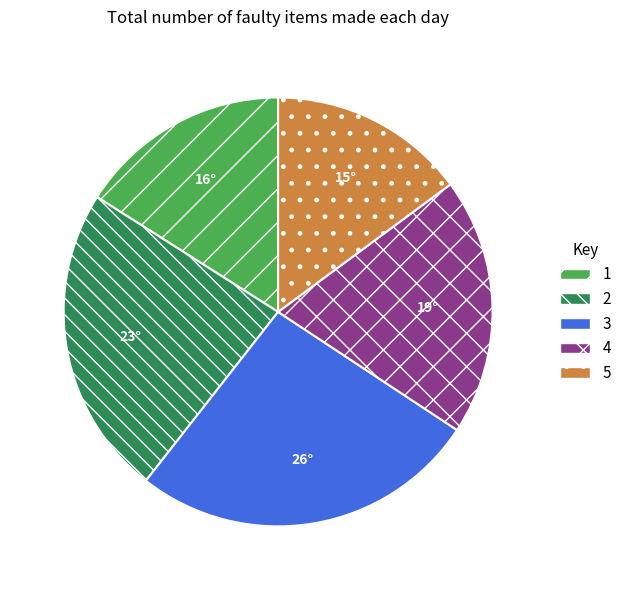

How many slices are in this pie chart?

5